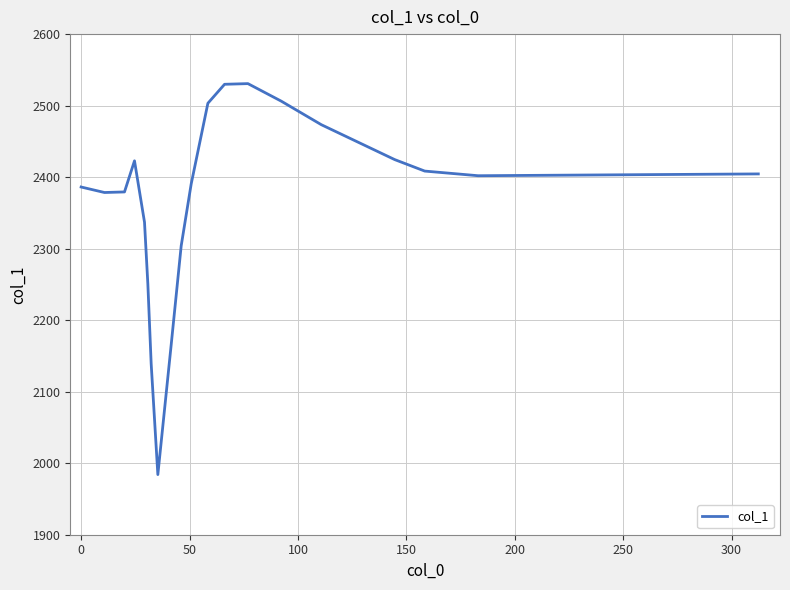

What is the smallest value displayed?

1984.1